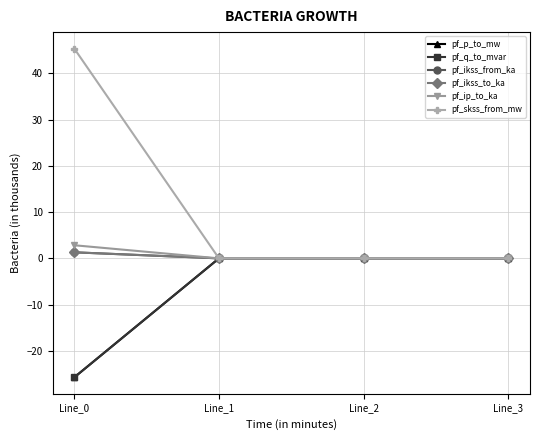

Is this an area chart (filled region under the line)?

No